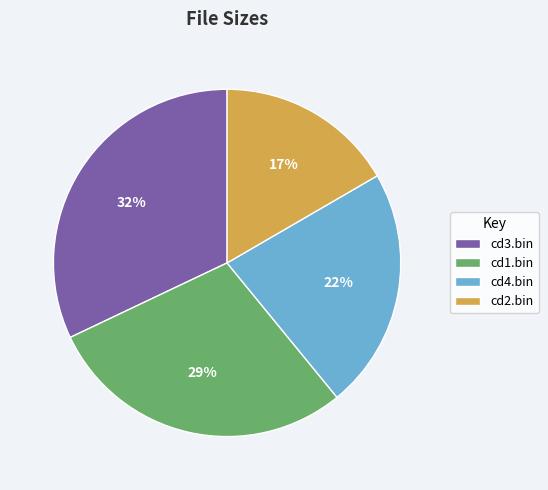

How many segments does this pie chart have?

4